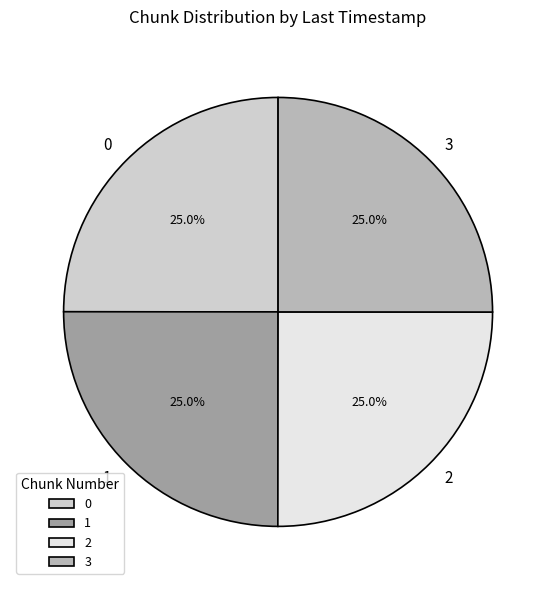

Is 0 the majority of the pie?

No